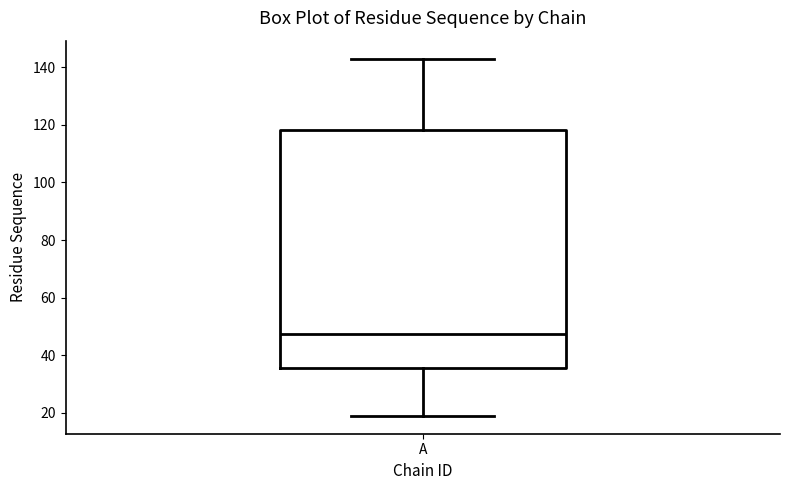

Where does the upper whisker of the box for A end on the y-axis? The values are not printed on the chart, so give them approximately, as read against the axis.

144